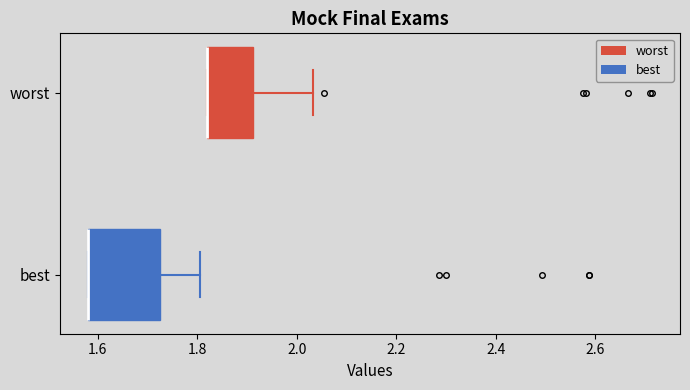

Reading bottom to top, transcribe this box plot: for each box, give where its median line is, the range the box spans, and where its two whiskers end, as read against the x-axis. The values are not printed on the chart, so give them approximately, as read against the axis.

best: median 1.58 (drawn on the box's left edge), box 1.58 to 1.72, whiskers 1.58 to 1.80
worst: median 1.82 (drawn on the box's left edge), box 1.82 to 1.92, whiskers 1.82 to 2.04